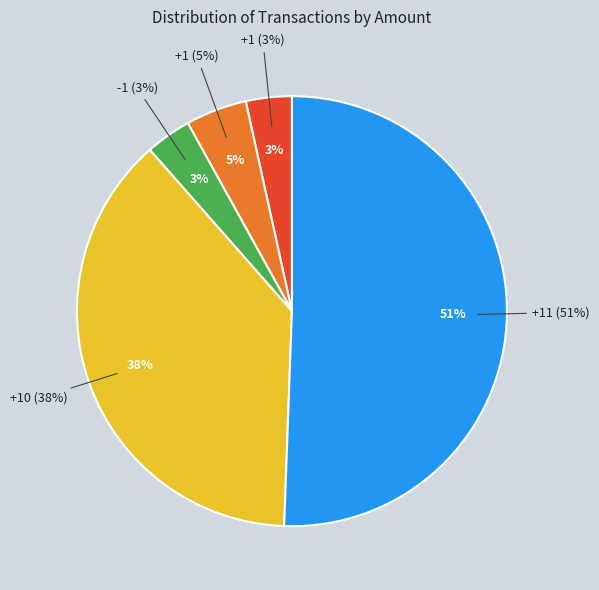

Count the number of slices in the pie.

6